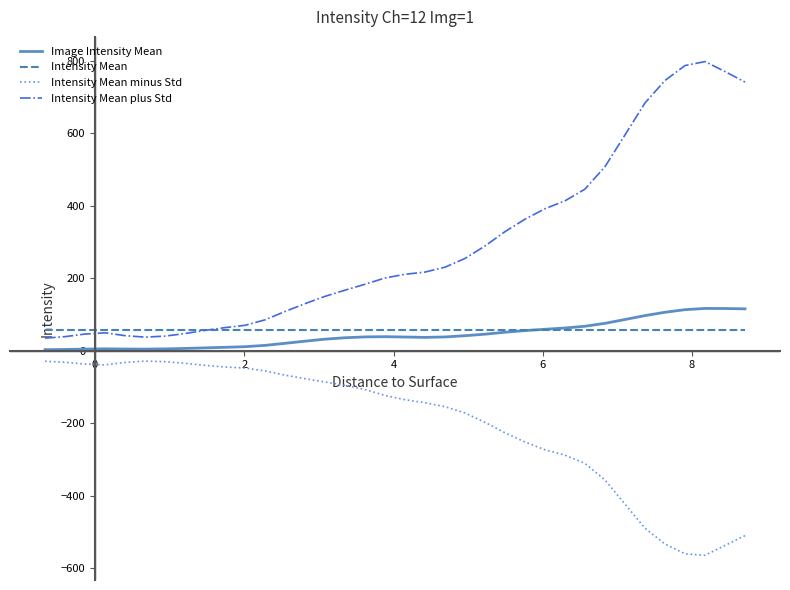

What is the maximum value for Intensity Mean?

55.6